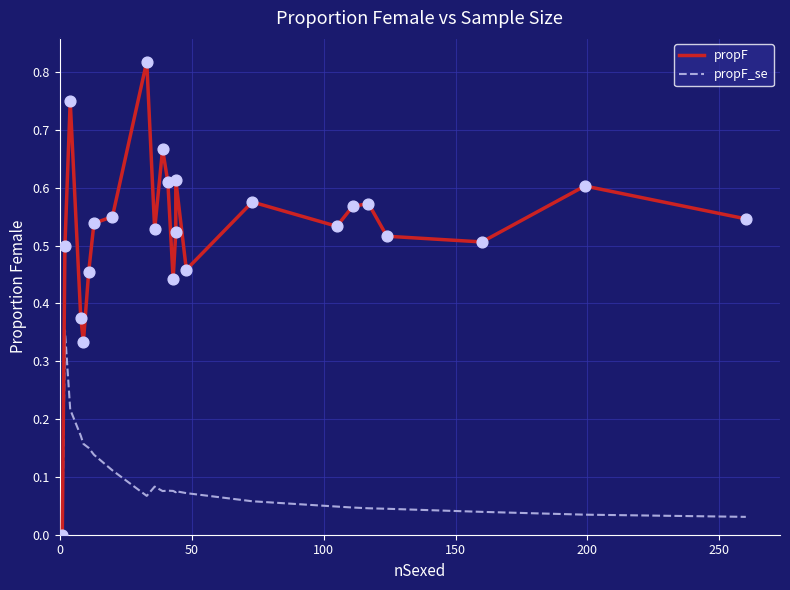

Which series contains the lowest Y value?

propF